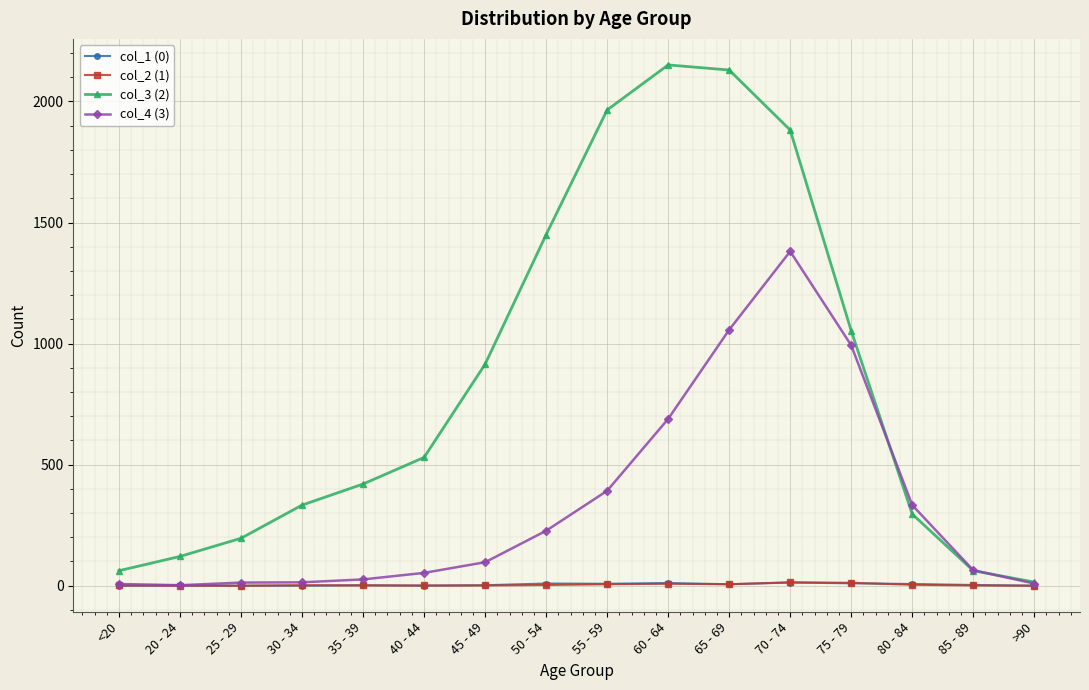

What is the average value of the col_3 (2) series?

849